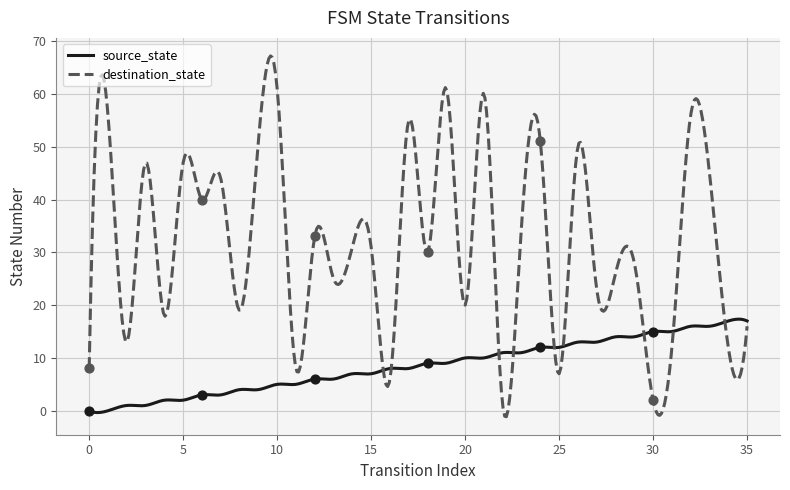

Which series has the largest total across all categories?

destination_state